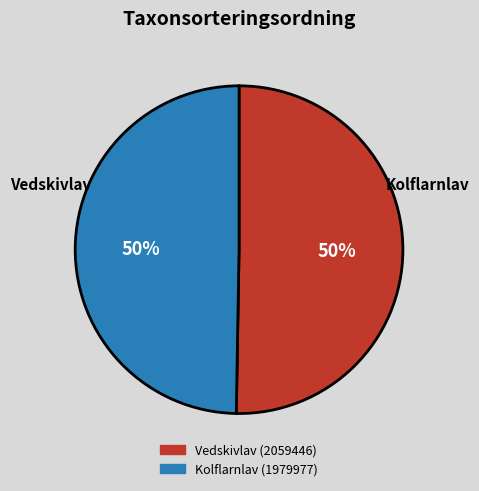

Do Vedskivlav (2059446) and Kolflarnlav (1979977) together represent more than half of the pie?

Yes